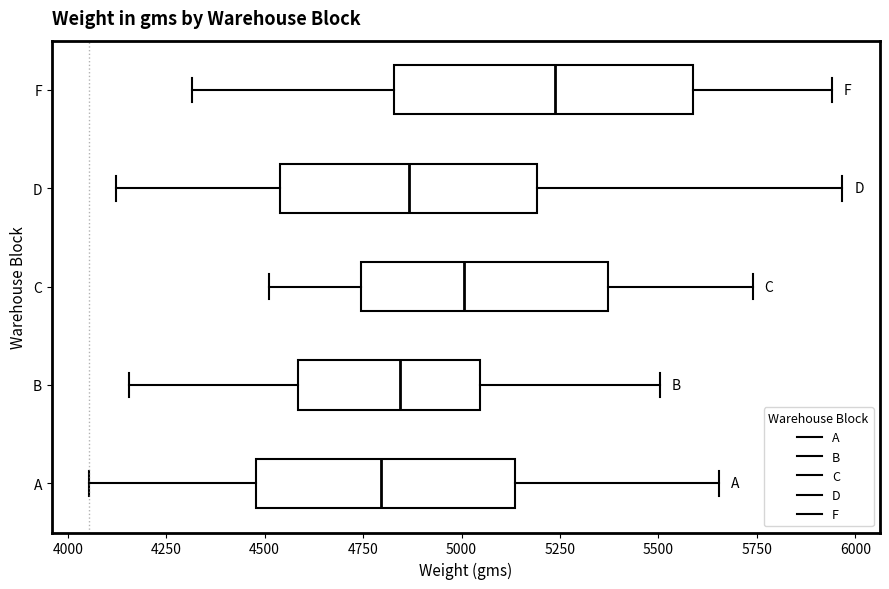

Comparing the boxes themselves (not the whiskers), which one is the widest?

F